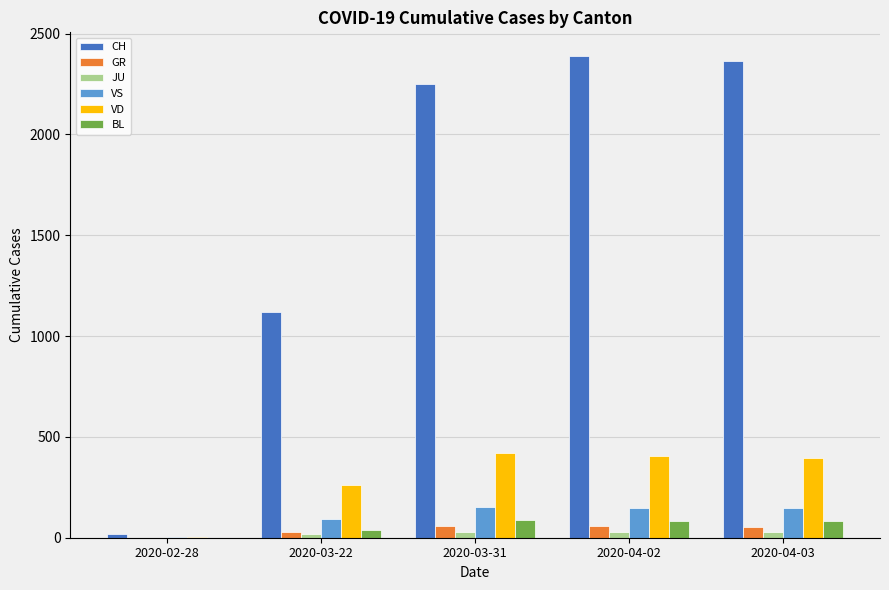

Is the value of VS at 2020-04-03 greater than the value of BL at 2020-02-28?

Yes